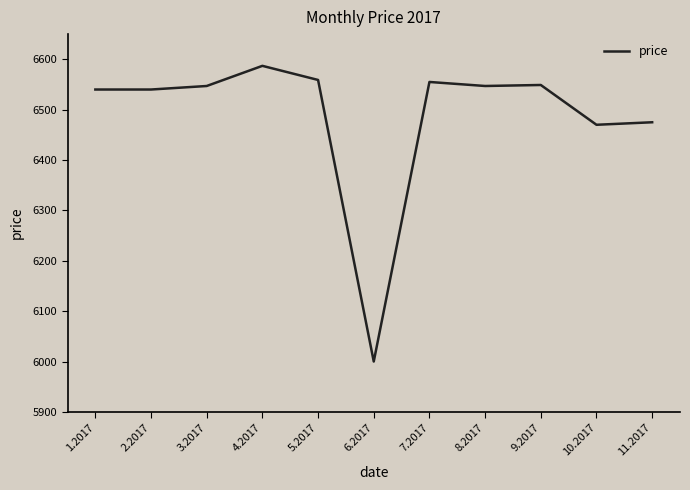

What is the change in value from 8.2017 to 9.2017?

+2